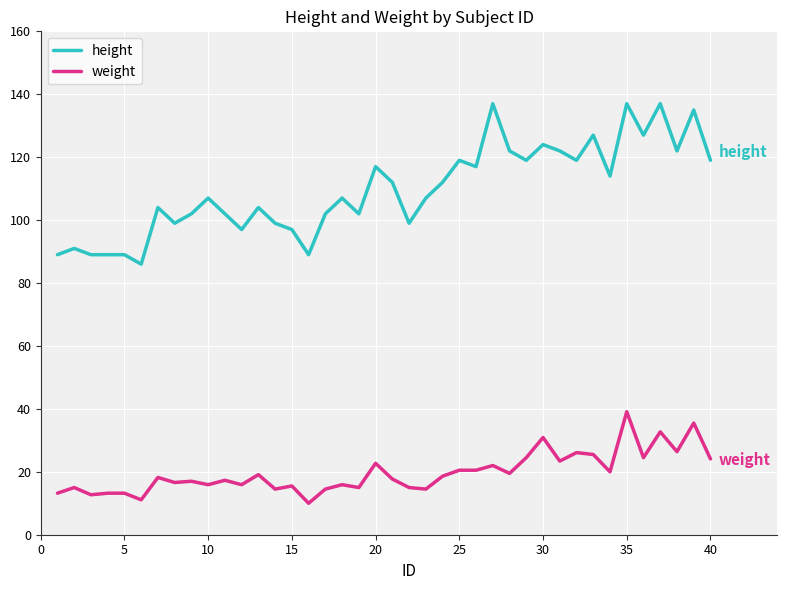

Rank the series by their average value, from highest to lowest.

height, weight